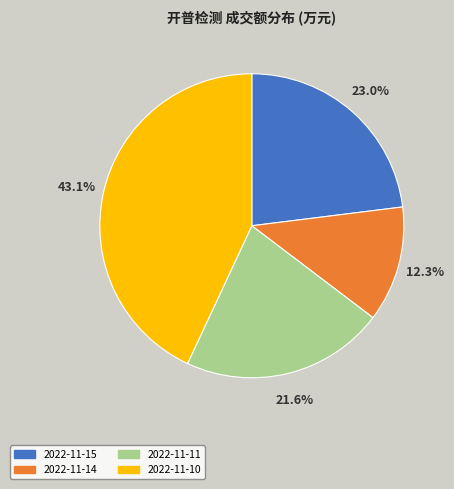

Which category has the biggest portion of the pie?

2022-11-10